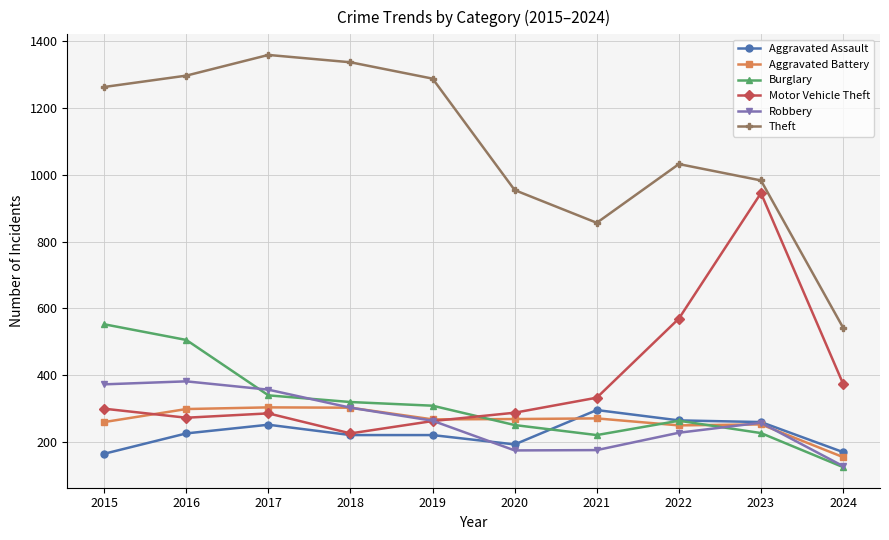

What is the value of the Theft point at the 3rd from the left?

1359